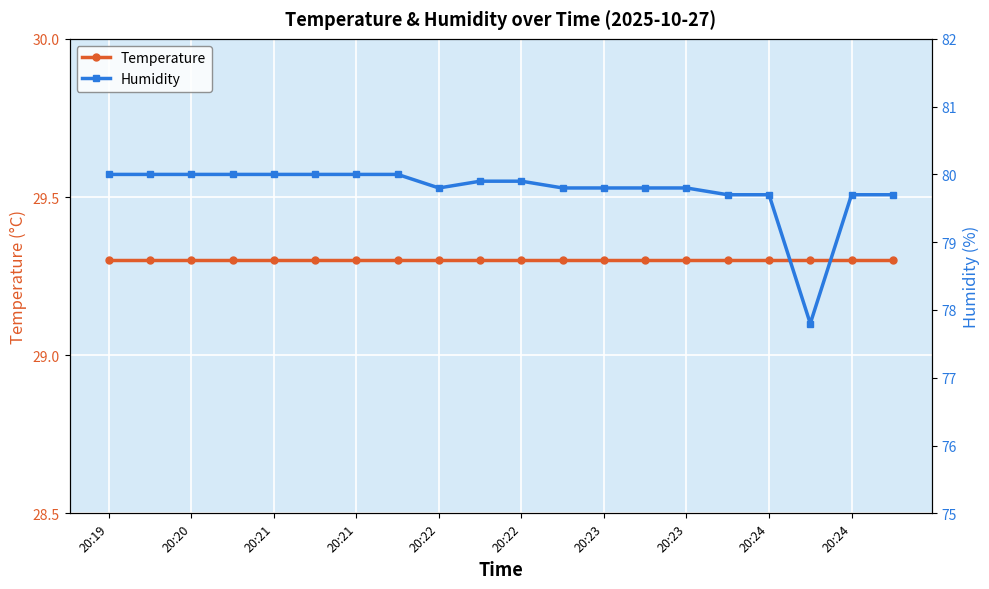

What is the smallest value displayed?

29.3